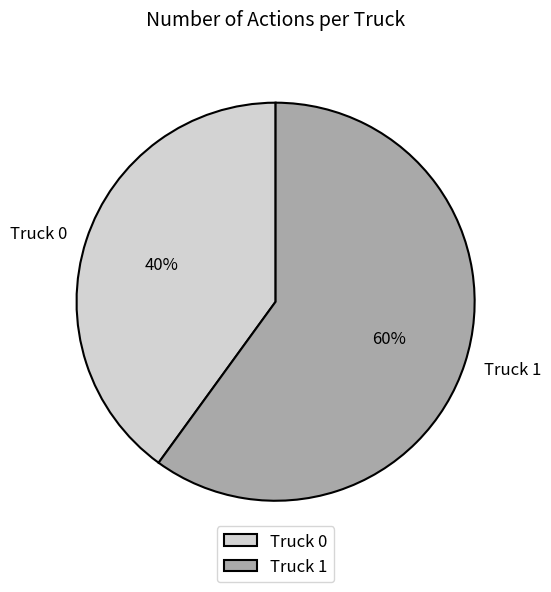

What is the ratio of the value at Truck 1 to the value at Truck 0?

1.5